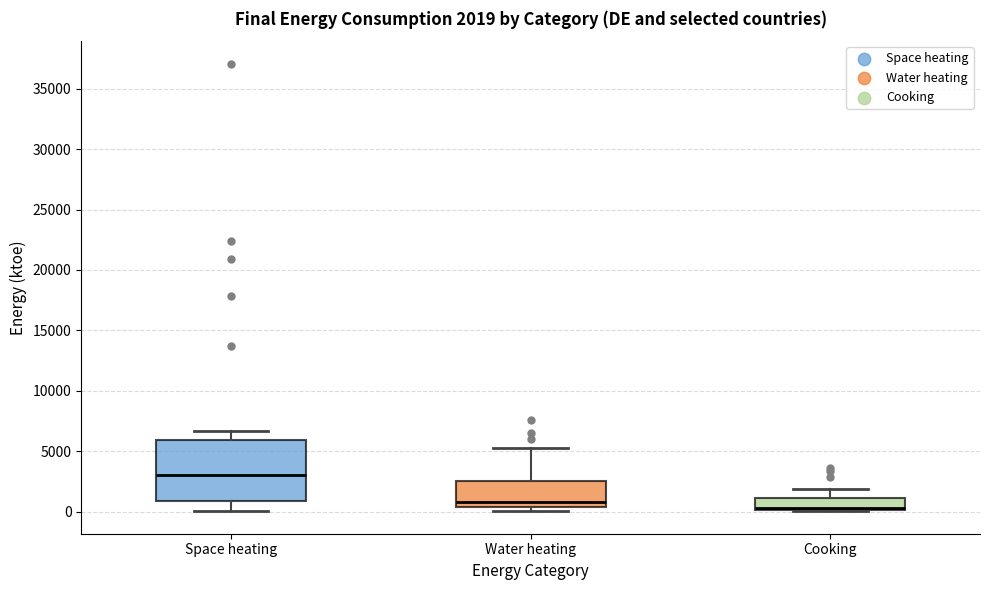

Which box is the tallest, from its lower edge to its upper edge?

Space heating